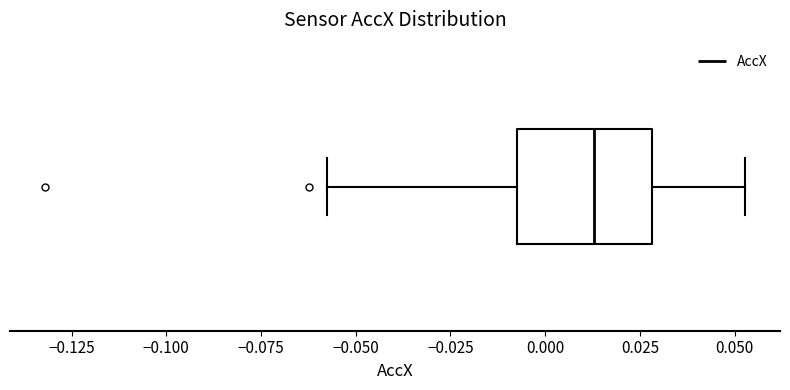

Transcribe this box plot: give where the median line is, the range the box spans, and where the two whiskers end, as read against the x-axis. The values are not printed on the chart, so give them approximately, as read against the axis.

median 0.015, box -0.005 to 0.030, whiskers -0.060 to 0.055